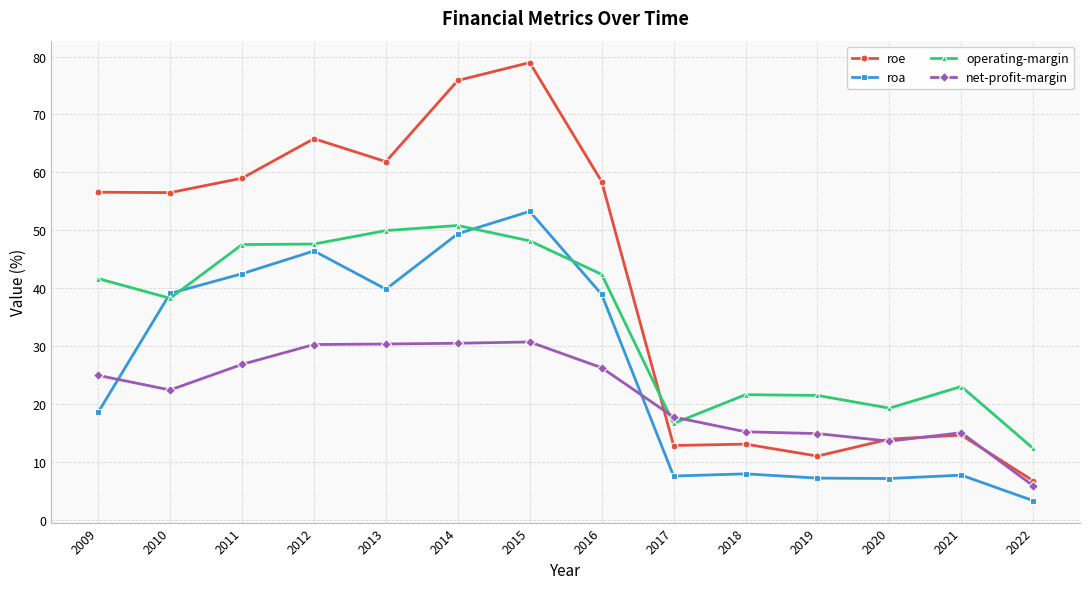

What is the difference between the highest and lowest values at 2018?

13.7